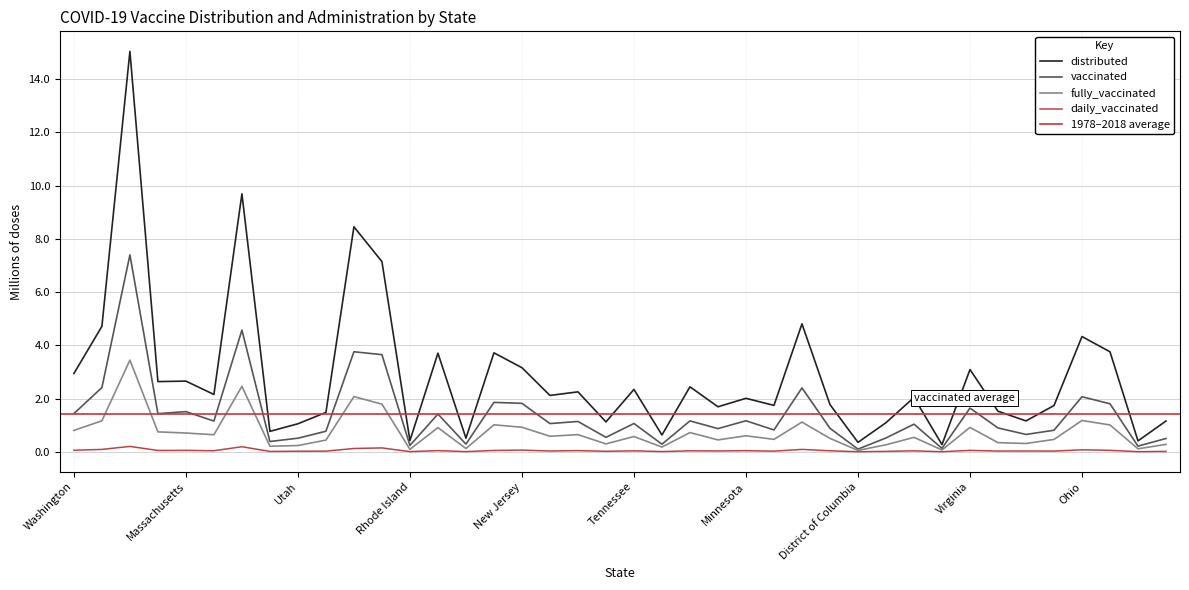

What is the spread (max minus min) of values at Colorado?

2087645